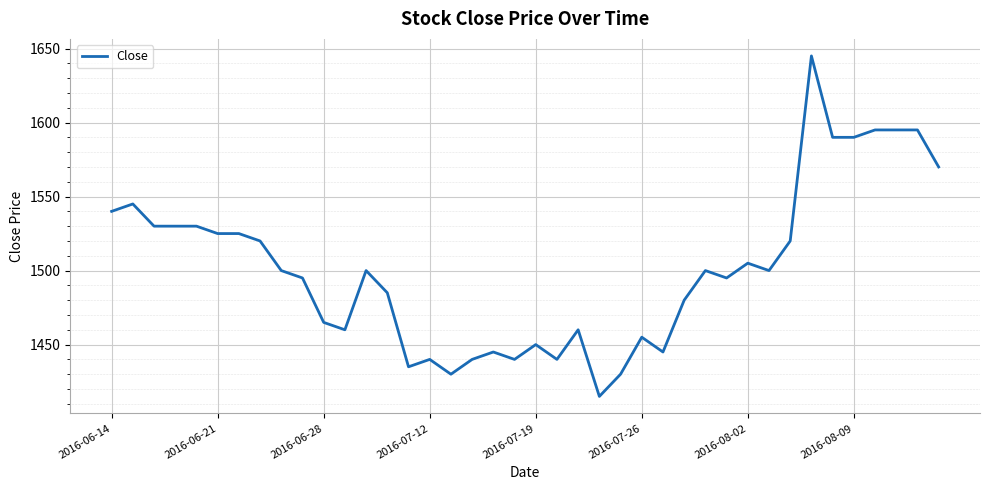

What is the difference between the maximum and minimum values?

230